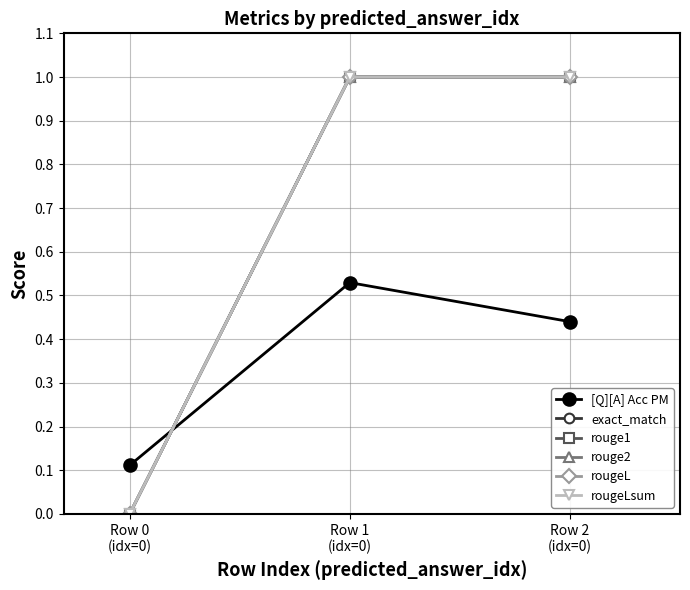

Does the chart have visible grid lines?

Yes